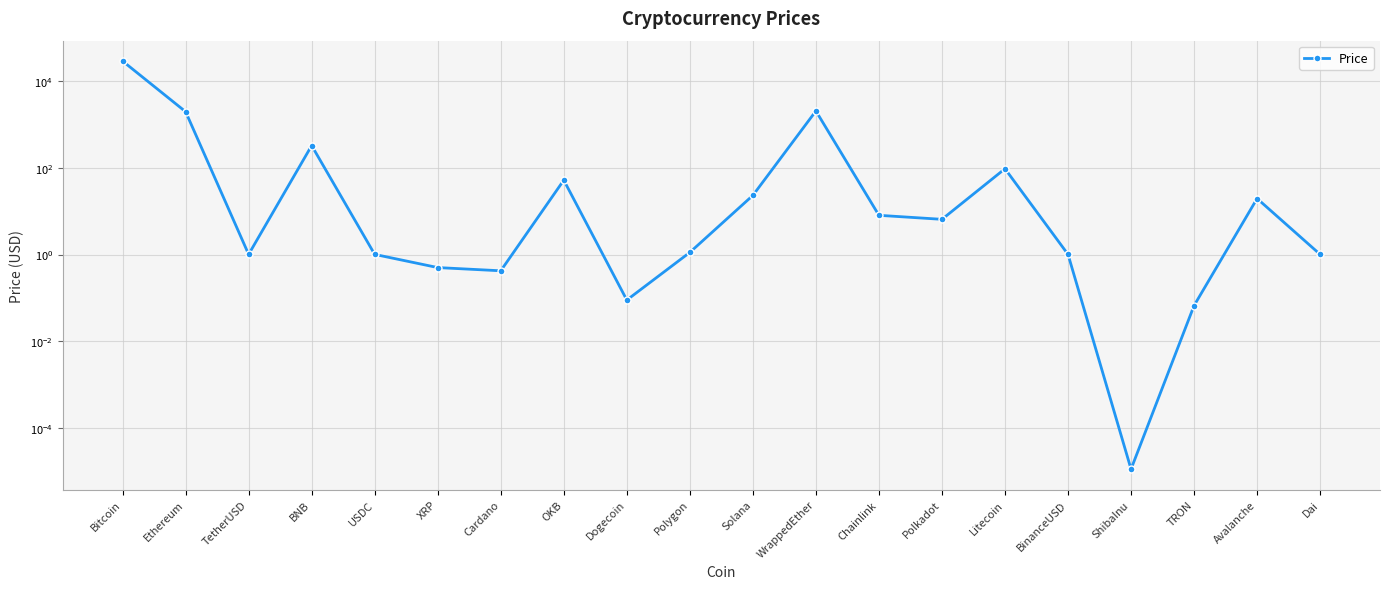

What is the difference between the maximum and minimum values?

29410.7